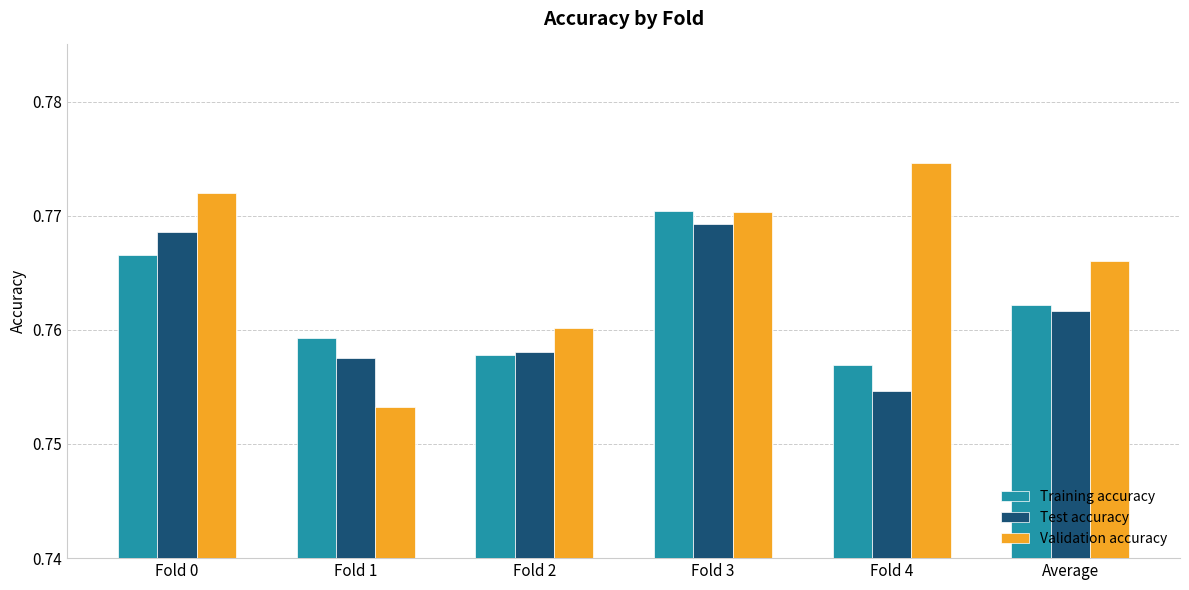

The Training accuracy series shows 0.5 at Fold 0. True or false?

False